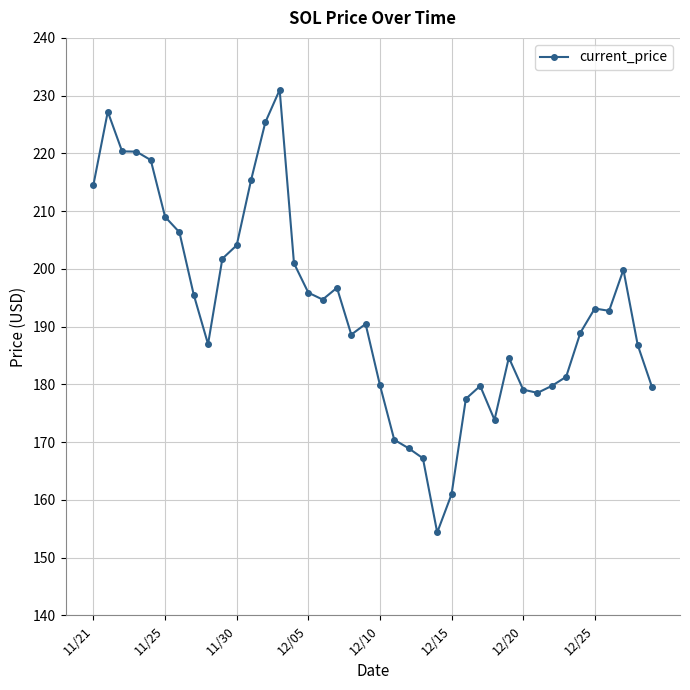

True or false: the data has more than 0 interior local peaks.

True